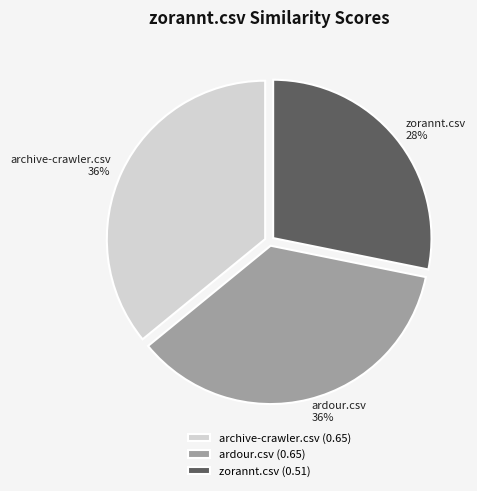

Is there a majority slice in this chart?

No